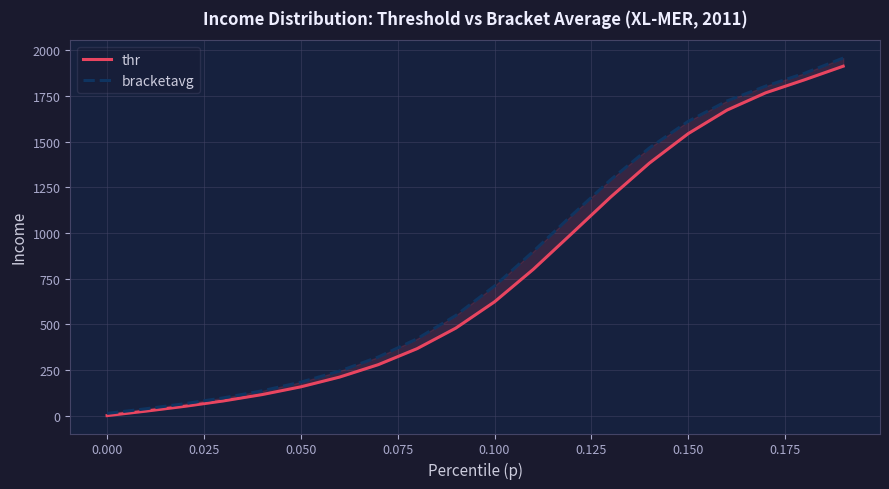

What are all the series names shown in the legend?

thr, bracketavg